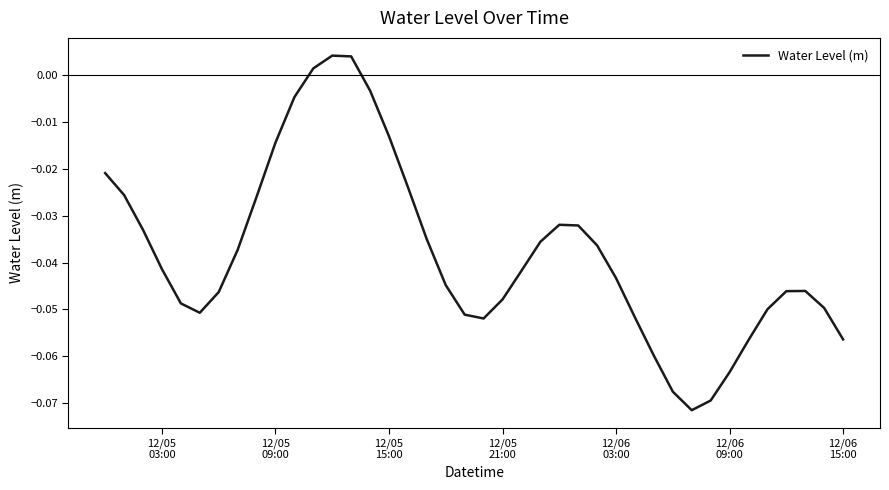

How many interior local peaks (higher than both neighbors) does the data have?

3